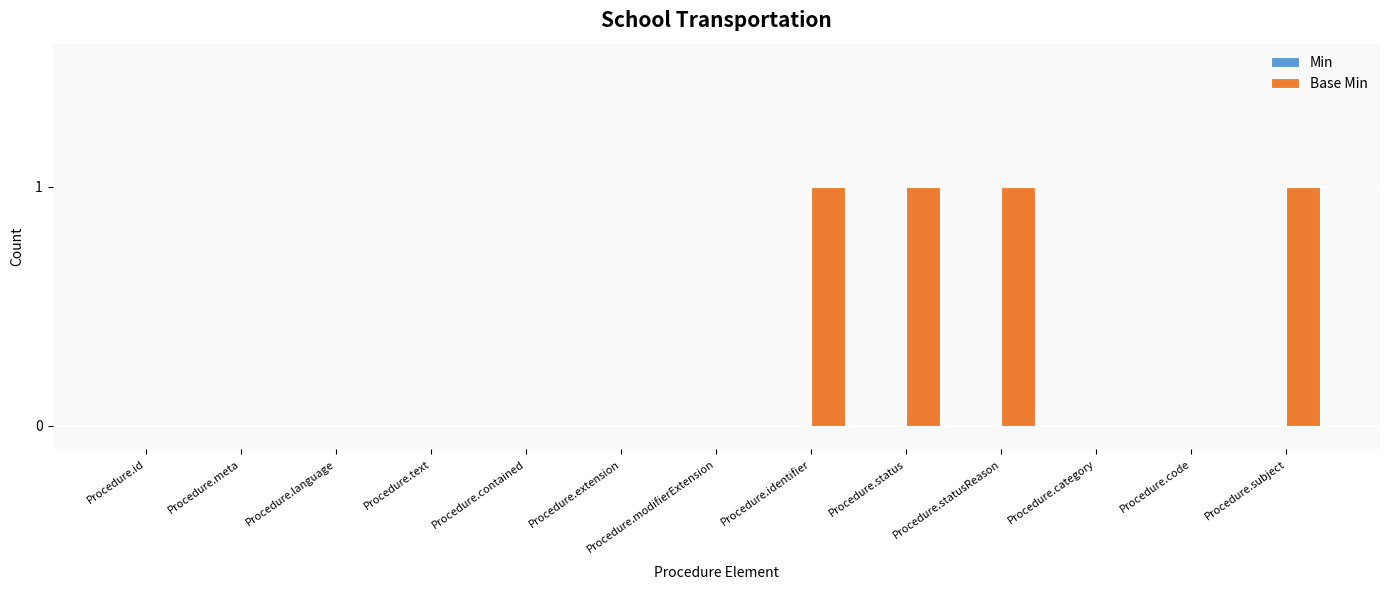

Which has a higher value, Procedure.status or Procedure.modifierExtension?

Procedure.status